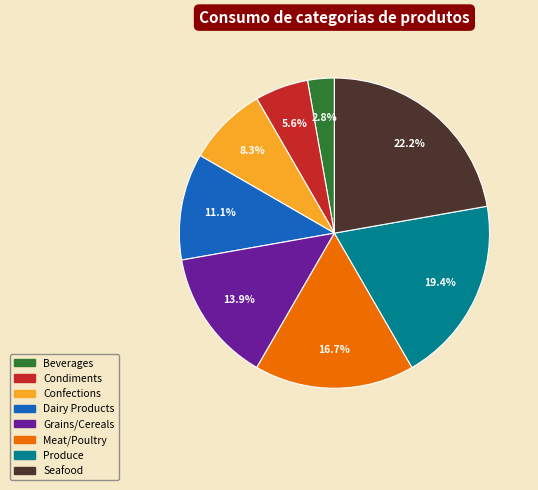

How many slices are in this pie chart?

8